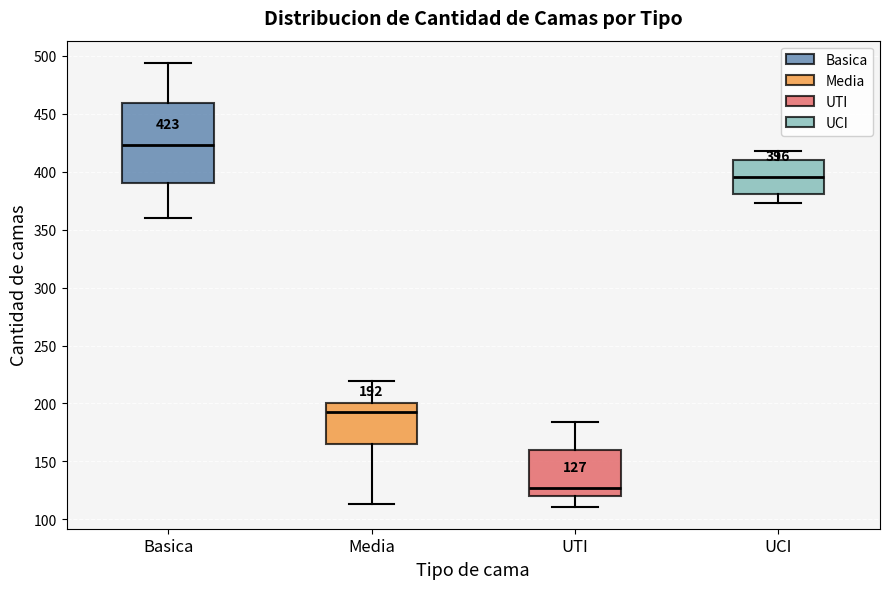

Which box's median line is the highest?

Basica